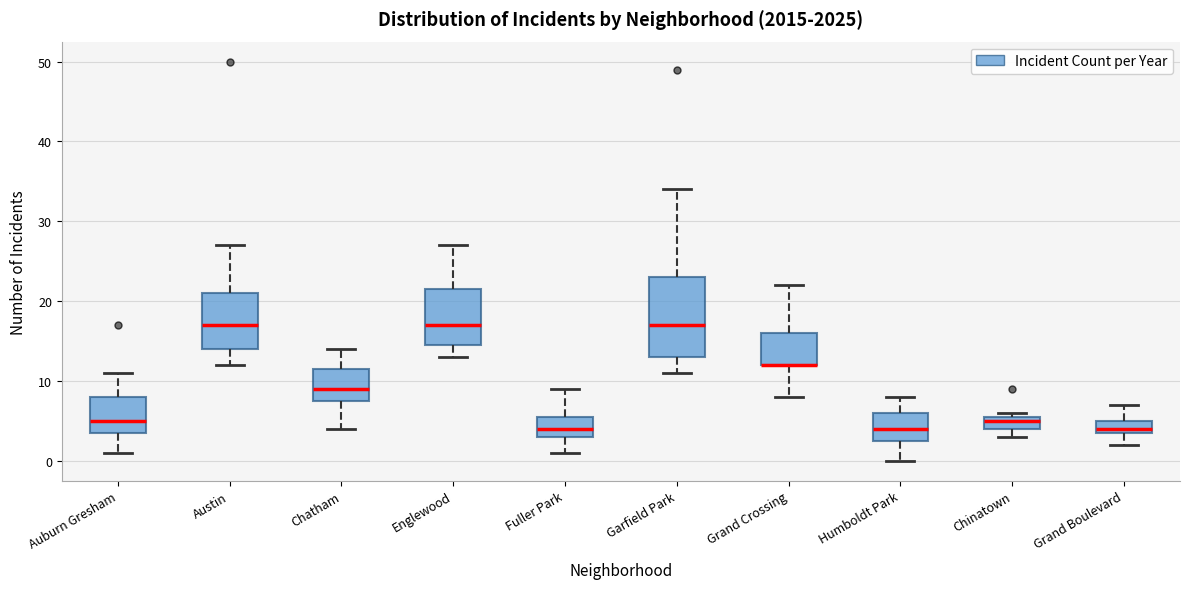

Comparing the boxes themselves (not the whiskers), which one is the tallest?

Garfield Park